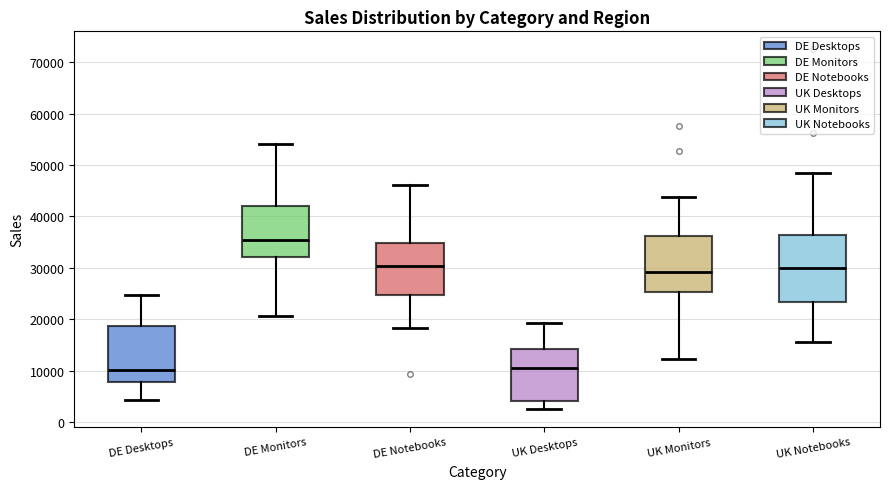

Reading left to right, read every box against the y-axis: the position of its median line, the range the box covers, and the ends of its whiskers. The values are not printed on the chart, so give them approximately, as read against the axis.

DE Desktops: median 10000, box 8000 to 19000, whiskers 4000 to 25000
DE Monitors: median 35000, box 32000 to 42000, whiskers 21000 to 54000
DE Notebooks: median 30000, box 25000 to 35000, whiskers 18000 to 46000
UK Desktops: median 11000, box 4000 to 14000, whiskers 3000 to 19000
UK Monitors: median 29000, box 25000 to 36000, whiskers 12000 to 44000
UK Notebooks: median 30000, box 23000 to 36000, whiskers 16000 to 48000